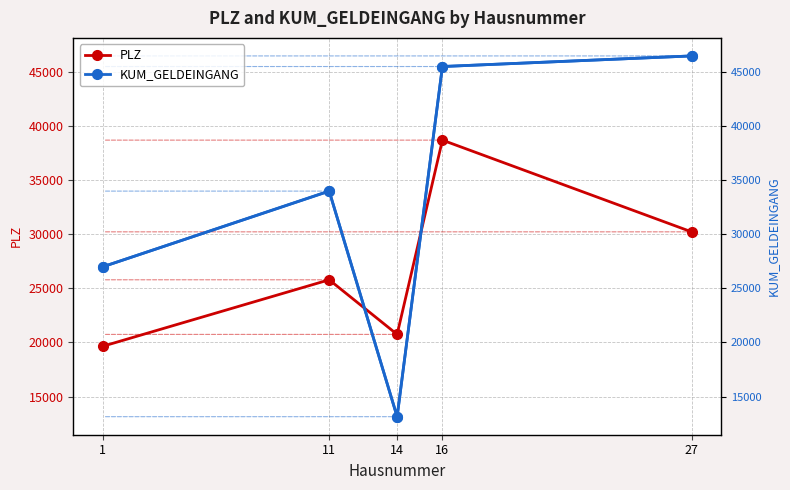

What is the sum of the KUM_GELDEINGANG (right) values at 11 and 1?

61000